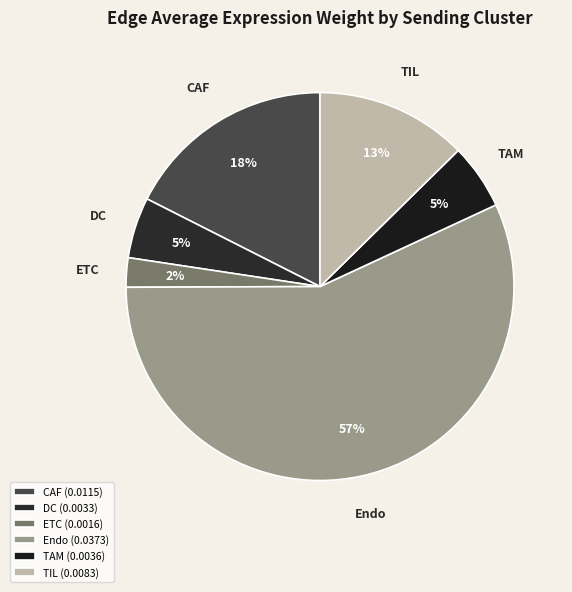

How many slices are in this pie chart?

6